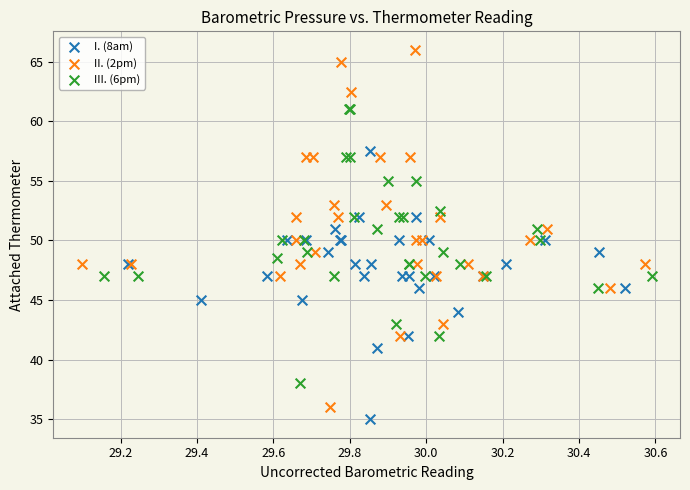

Which series has the largest Y range (max minus min)?

II. (2pm)